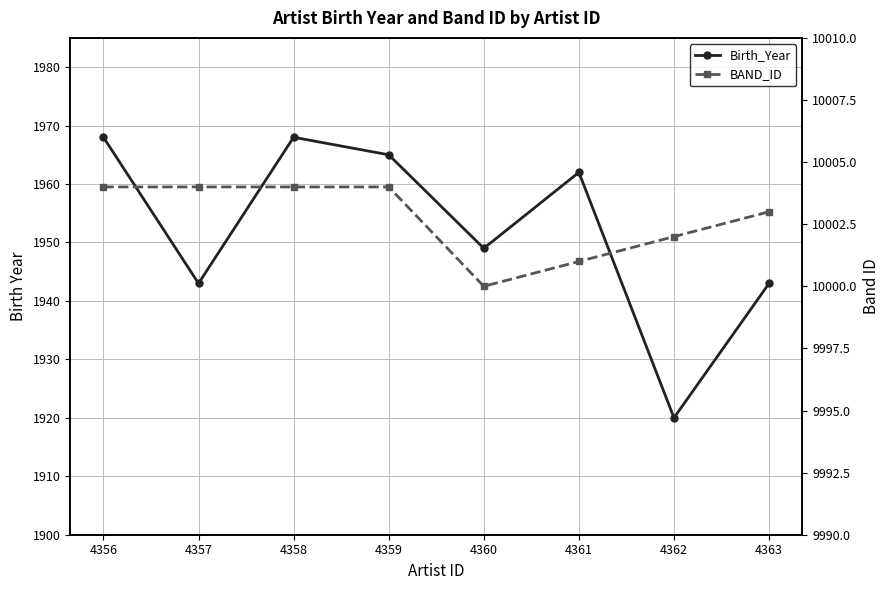

Where is the first local minimum for BAND_ID?

4360